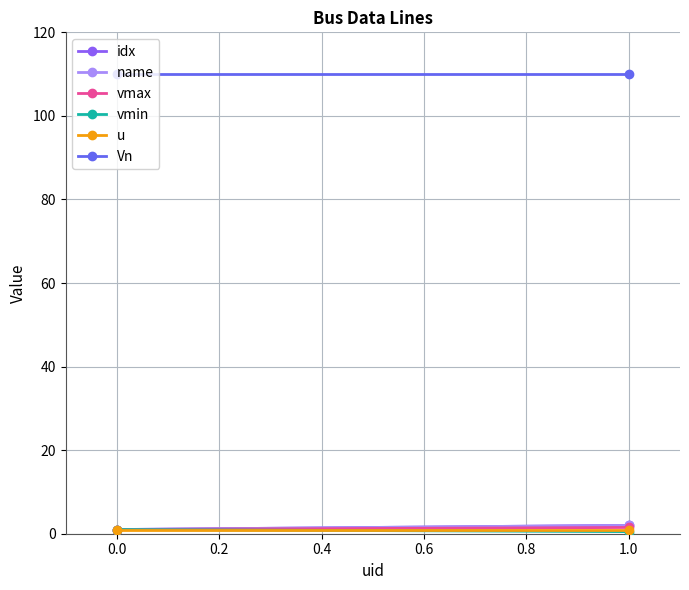

Which series has the widest spread of values?

idx